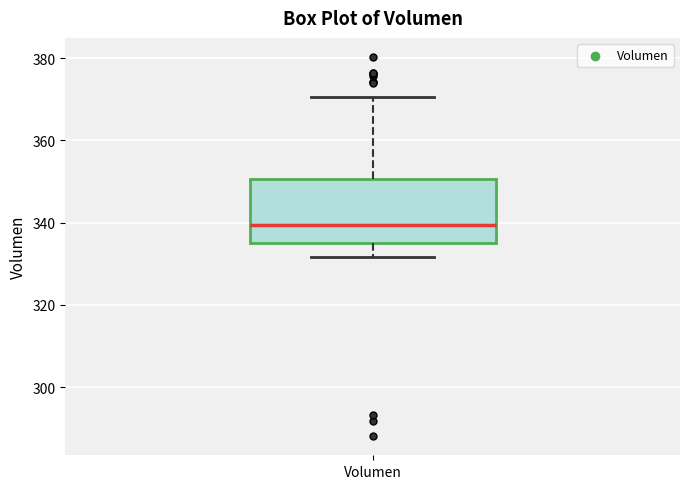

Read this box plot against the y-axis: the position of the median line, the range covered by the box, and the ends of both whiskers. The values are not printed on the chart, so give them approximately, as read against the axis.

median 340, box 336 to 350, whiskers 332 to 370